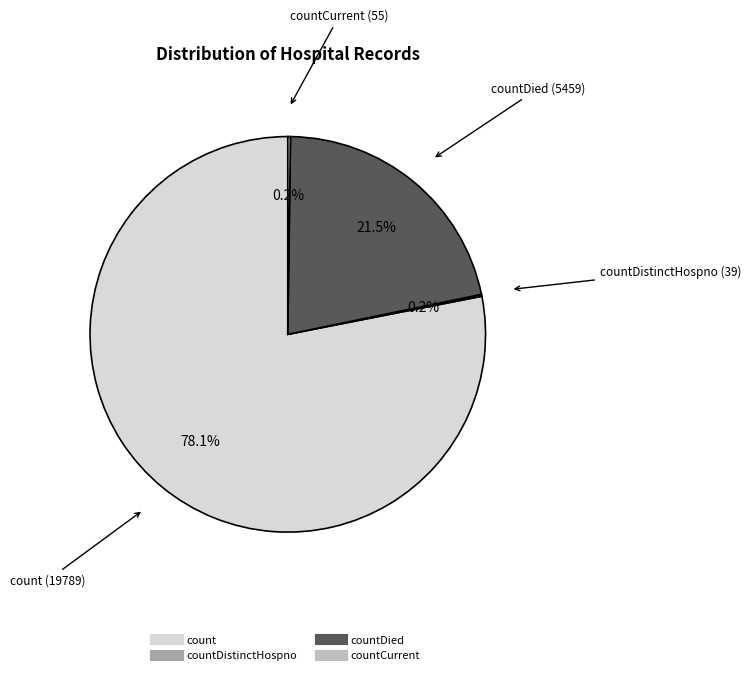

To the nearest percent, what is the average slice percentage?

25%